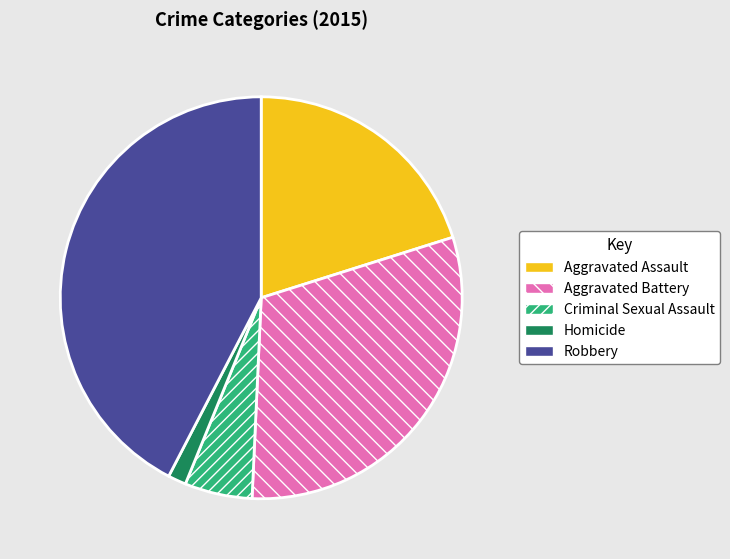

Is it true that Robbery is 53% of the pie?

False